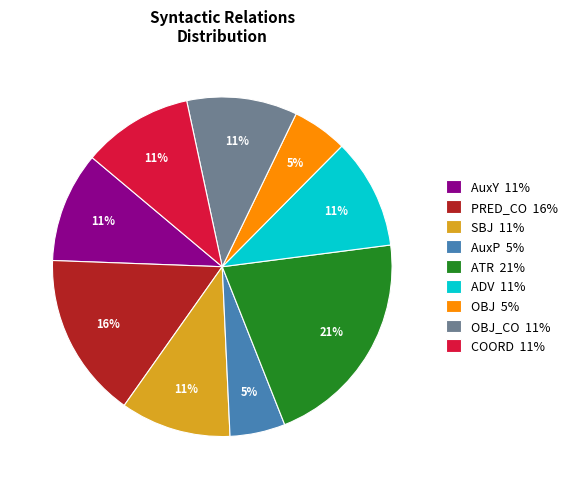

Which slice is the largest?

ATR 21%